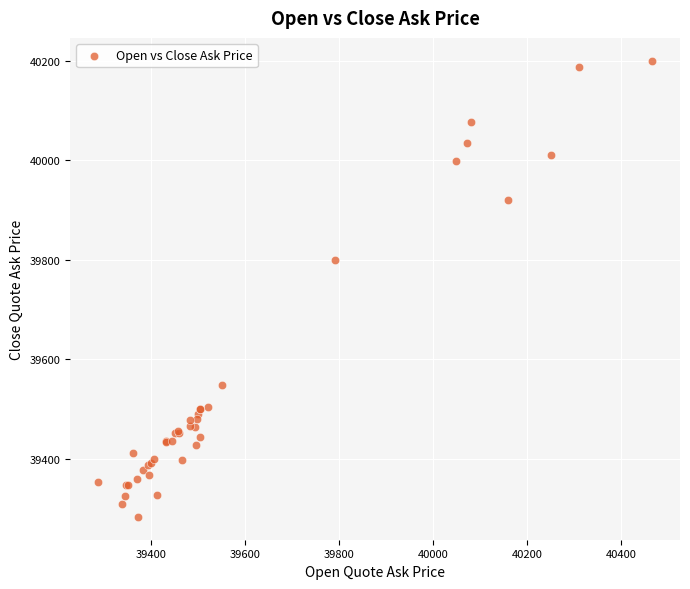

What Y value in the scatter plot is closest to 39741?

39799.2